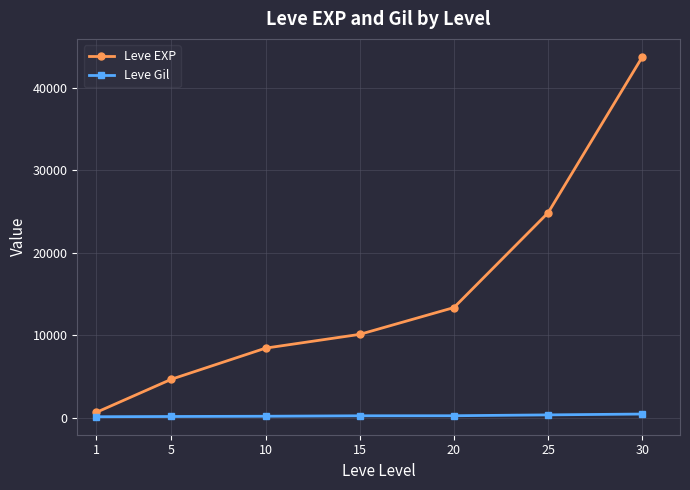

Which series has the largest range (max minus min)?

Leve EXP